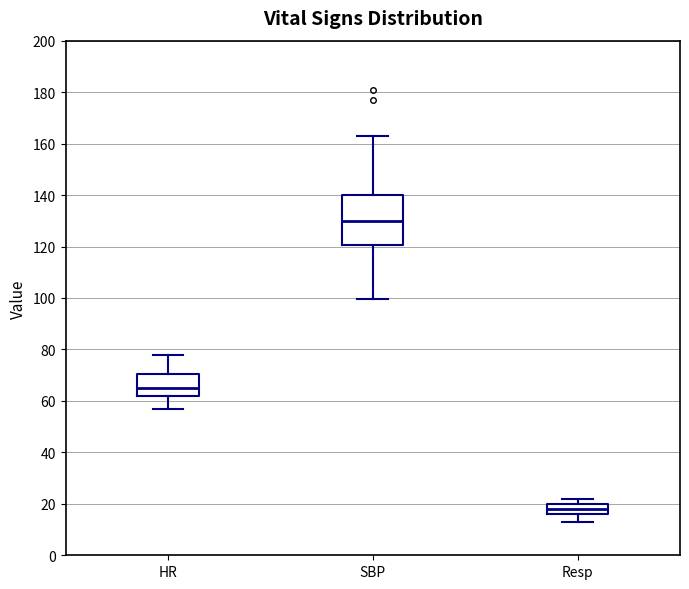

Where is the lower edge of the box for HR on the y-axis? The values are not printed on the chart, so give them approximately, as read against the axis.

62